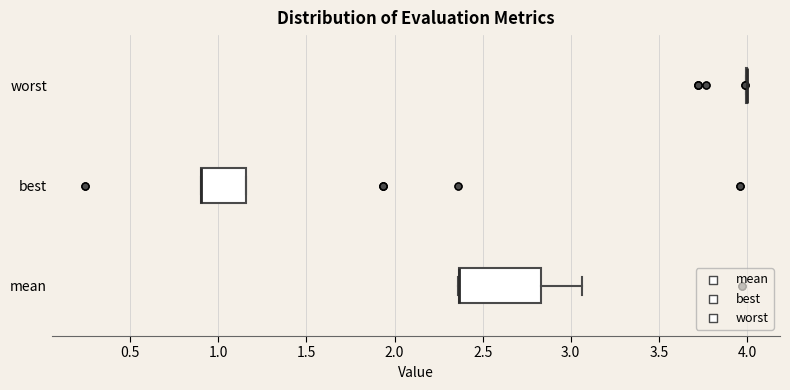

Reading bottom to top, read every box against the x-axis: the position of its median line, the range the box covers, and the ends of its whiskers. The values are not printed on the chart, so give them approximately, as read against the axis.

mean: median 2.35 (drawn on the box's left edge), box 2.35 to 2.85, whiskers 2.35 to 3.05
best: median 0.90 (drawn on the box's left edge), box 0.90 to 1.15, whiskers 0.90 to 1.15
worst: box collapsed to a line at 4.00, whiskers 4.00 to 4.00